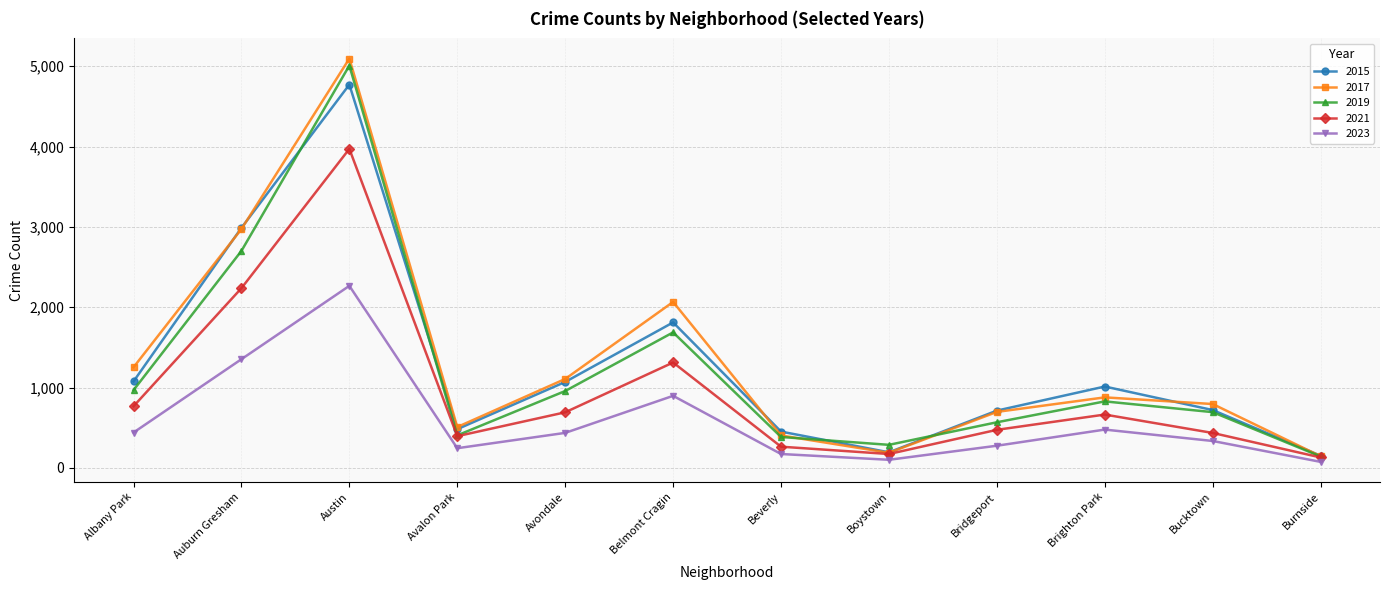

Does the chart have visible grid lines?

Yes